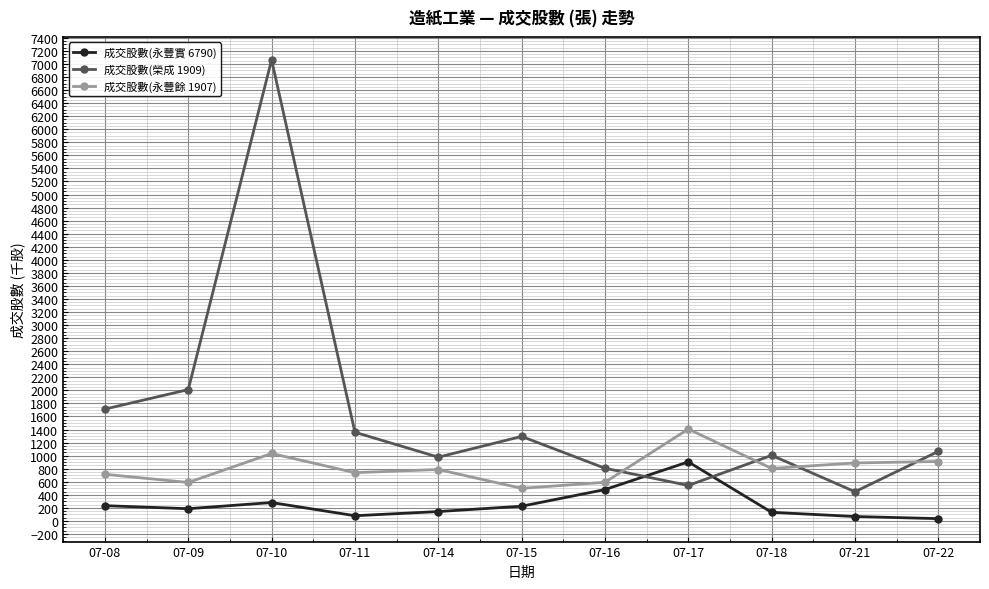

List the series in order of their overall mean, lowest first.

成交股數(永豐實 6790), 成交股數(永豐餘 1907), 成交股數(榮成 1909)